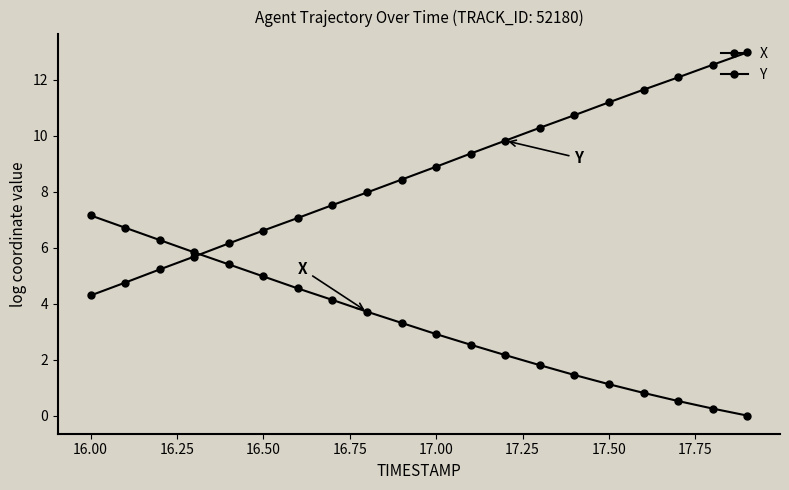

How many lines are shown in the chart?

2